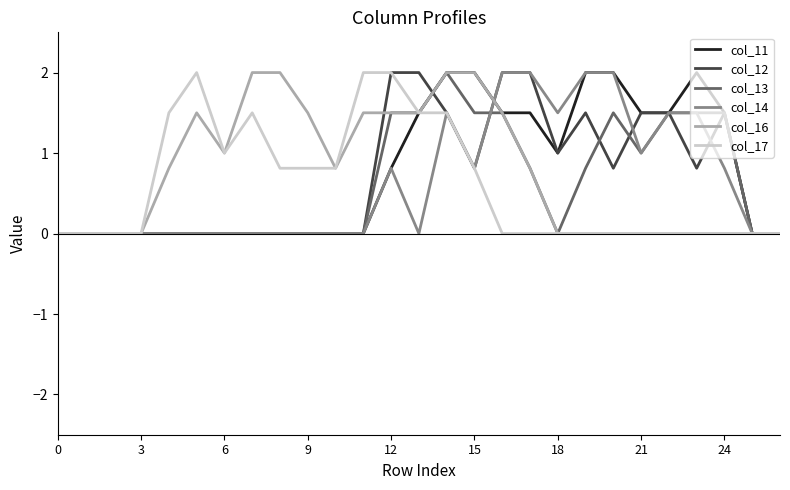

True or false: col_17 and col_12 intersect in this chart.

False